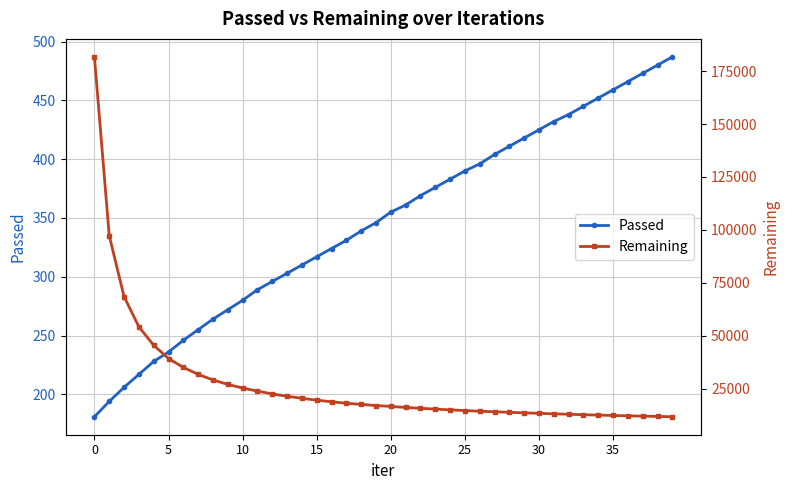

The Remaining series shows 17536 at 18. True or false?

True